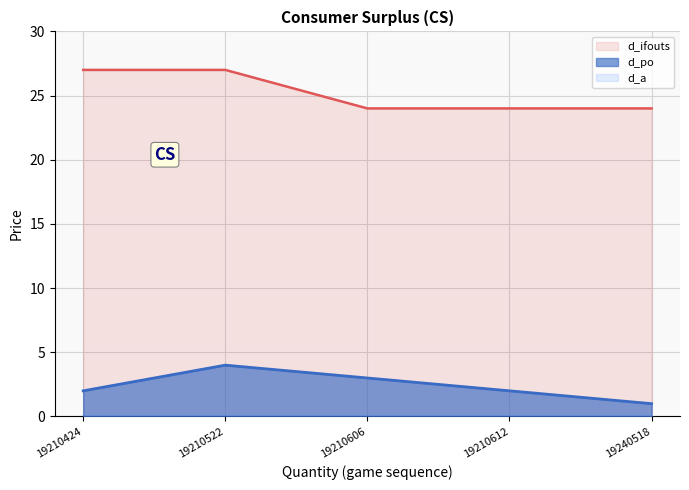

How many lines are shown in the chart?

3